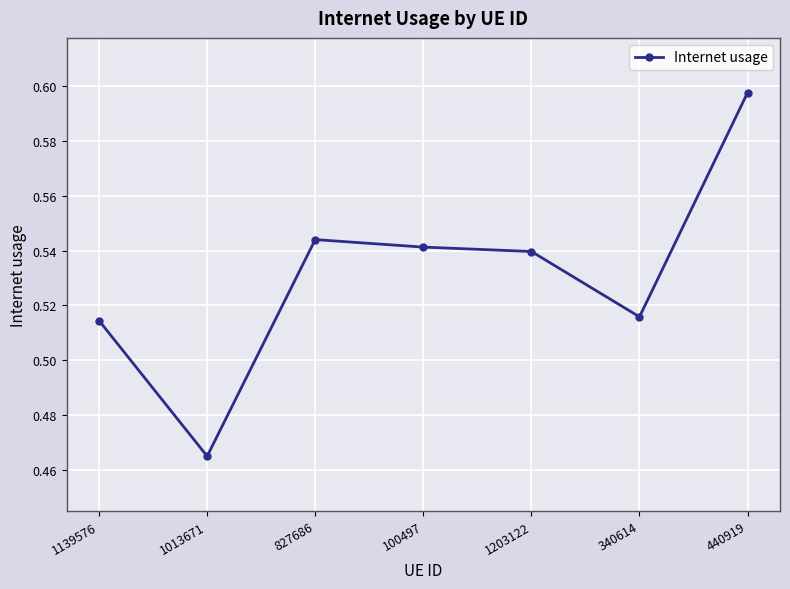

How many categories are shown in the chart?

7